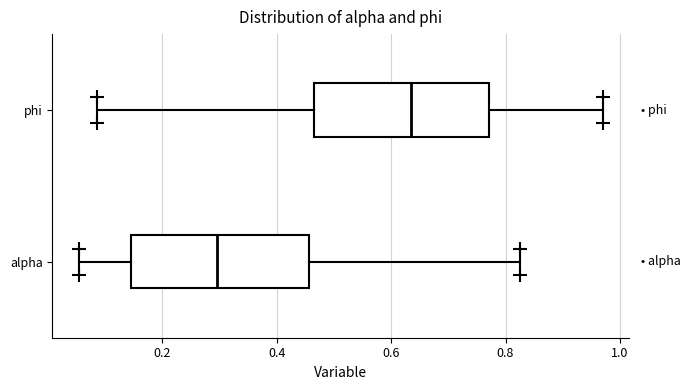

Reading bottom to top, read every box against the x-axis: the position of its median line, the range the box covers, and the ends of its whiskers. The values are not printed on the chart, so give them approximately, as read against the axis.

alpha: median 0.30, box 0.14 to 0.46, whiskers 0.06 to 0.82
phi: median 0.64, box 0.46 to 0.78, whiskers 0.08 to 0.98